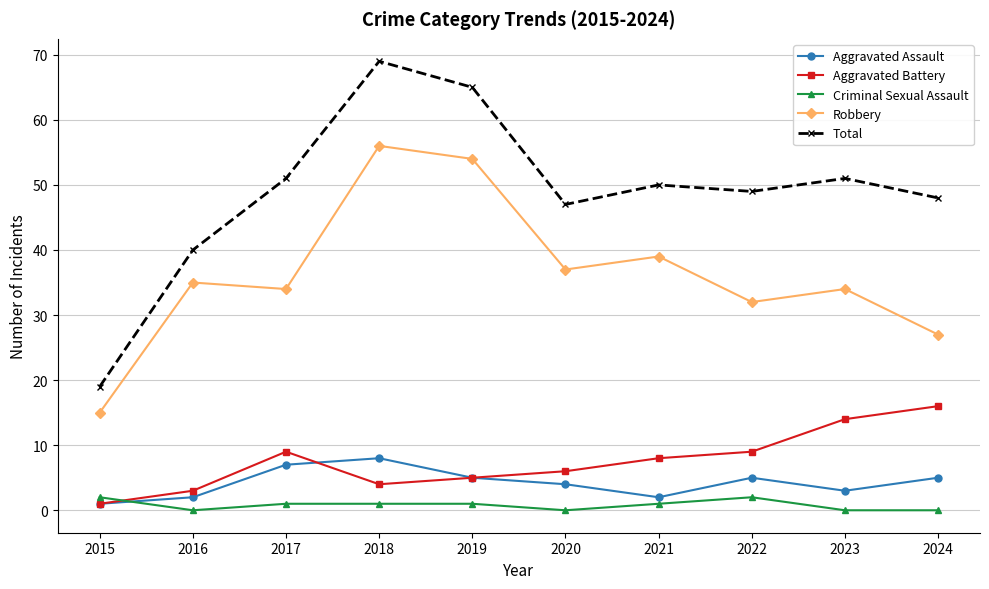

True or false: Total has more than 1 interior local peaks.

True